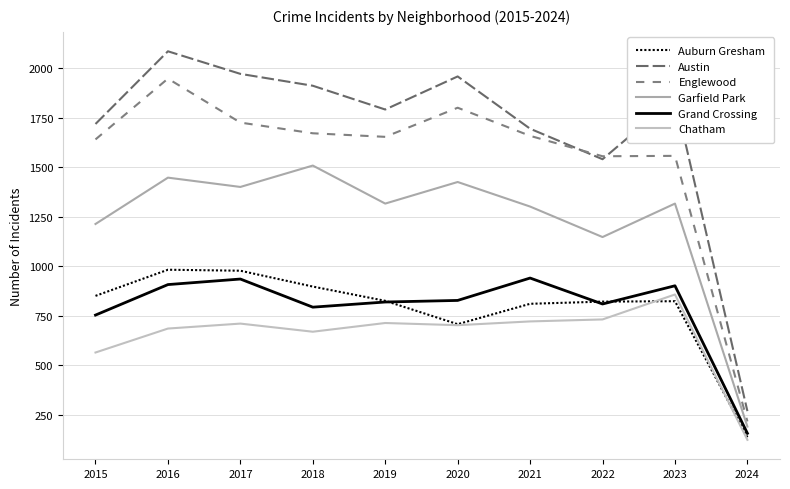

The value of Grand Crossing at 2015 is 754. True or false?

True